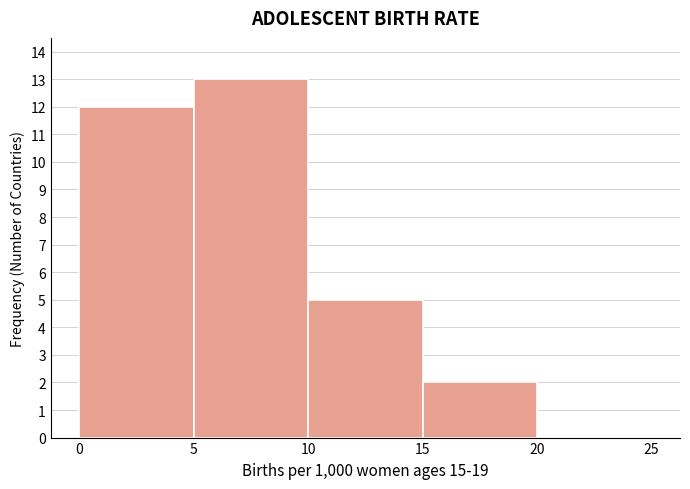

Reading left to right, list every bar in this chart as the range it spans on the x-axis followed by its height. The values are not printed on the chart, so give them approximately, as read against the axis.

0 to 5: 12
5 to 10: 13
10 to 15: 5
15 to 20: 2
20 to 25: 0